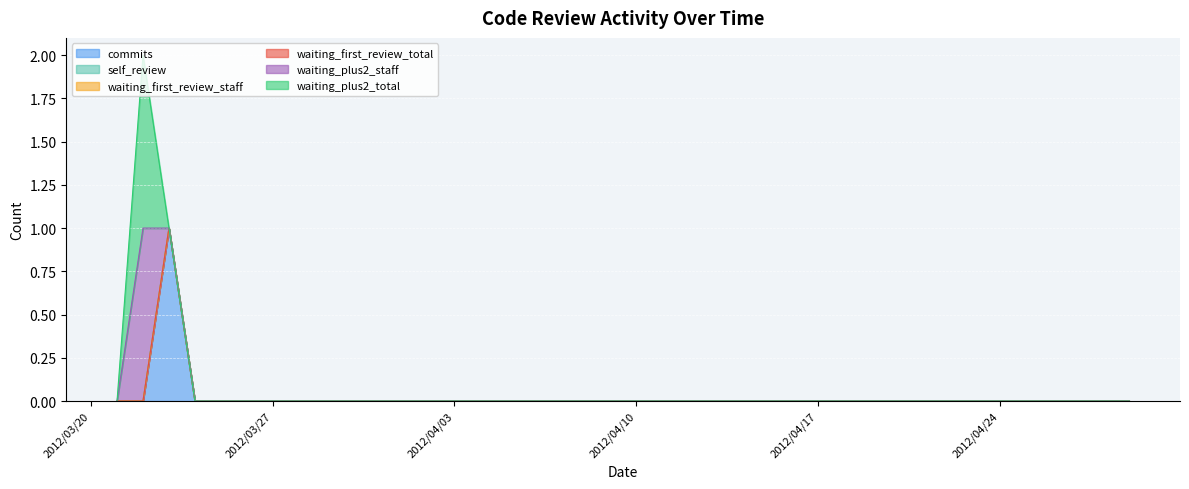

True or false: waiting_plus2_staff and waiting_plus2_total intersect in this chart.

False